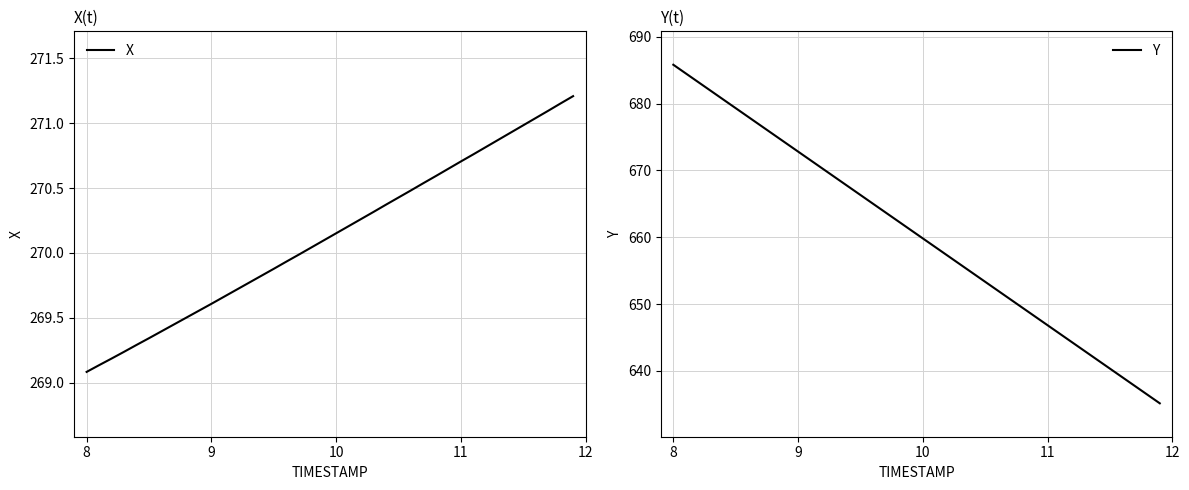

How many values in the Y series are below 661?

20